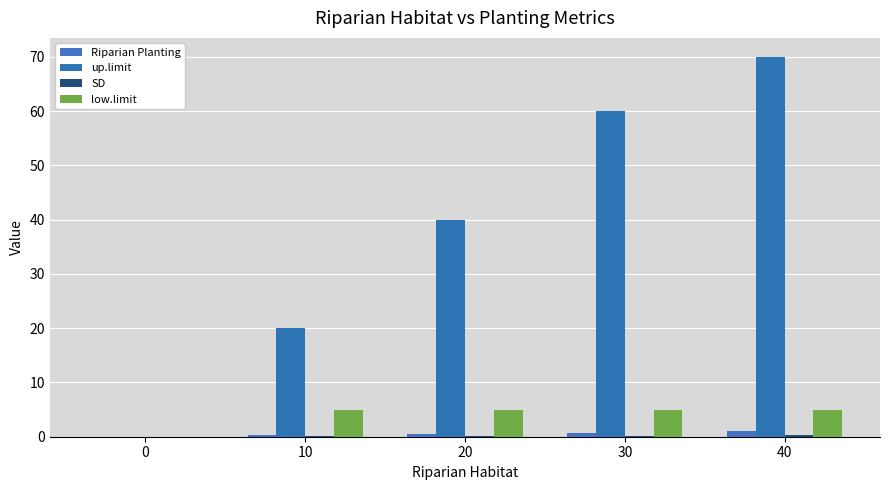

True or false: low.limit has a value of 2.7 at 20.

False